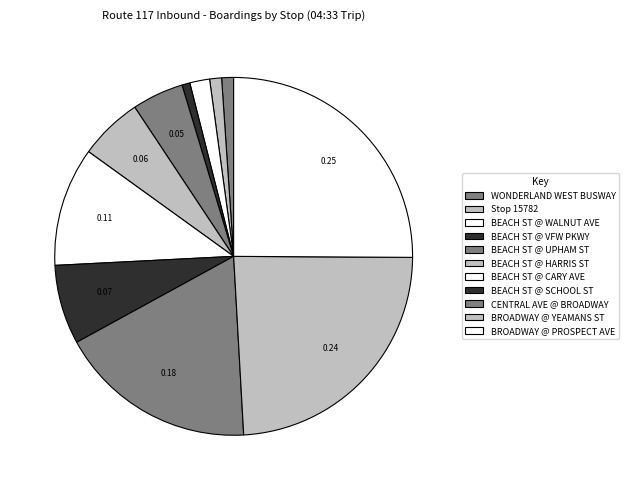

Rank the categories by value from highest to lowest.

BROADWAY @ PROSPECT AVE, BROADWAY @ YEAMANS ST, CENTRAL AVE @ BROADWAY, BEACH ST @ CARY AVE, BEACH ST @ SCHOOL ST, BEACH ST @ HARRIS ST, BEACH ST @ UPHAM ST, BEACH ST @ WALNUT AVE, WONDERLAND WEST BUSWAY, Stop 15782, BEACH ST @ VFW PKWY